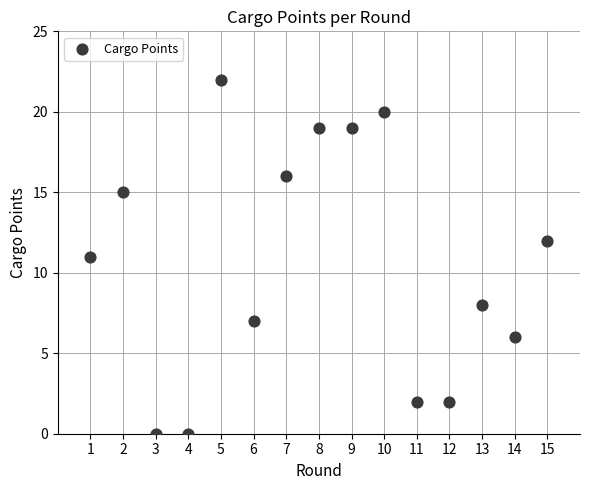

What is the range of Y values (max minus min)?

22